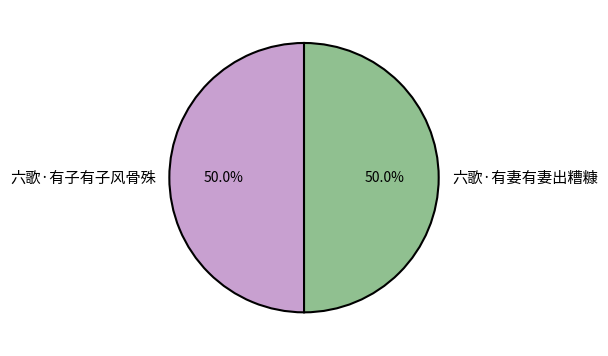

To the nearest percent, what percentage of the pie is 六歌·有妻有妻出糟糠?

50%